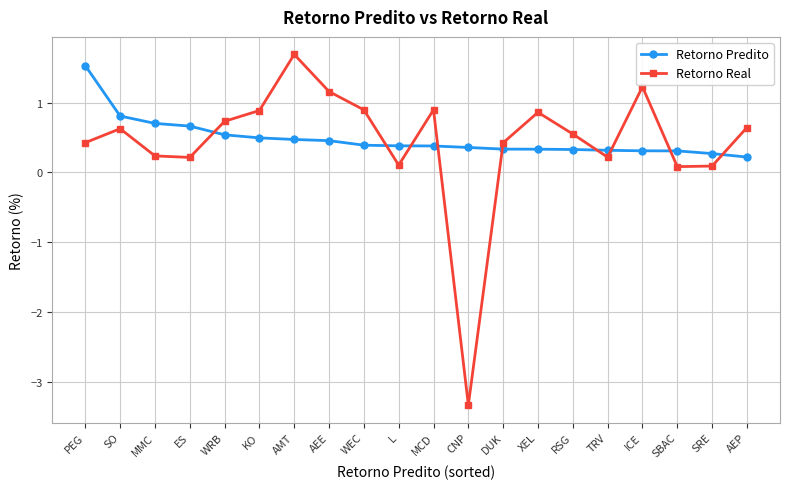

What position from the left is SBAC?

18